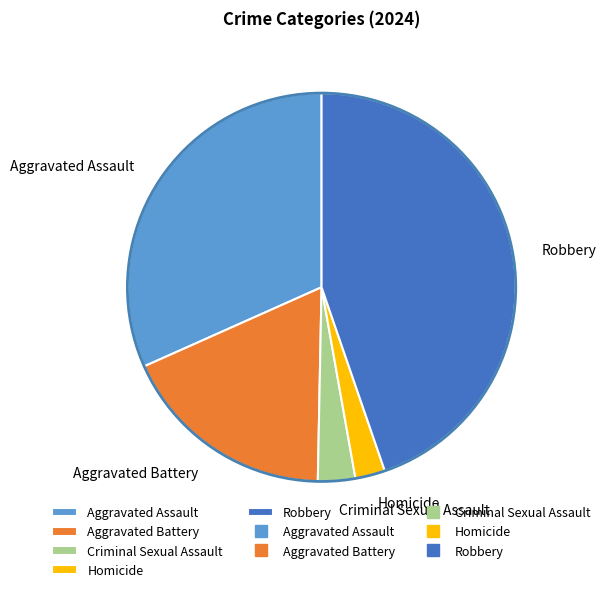

True or false: Robbery accounts for 45% of the total.

True